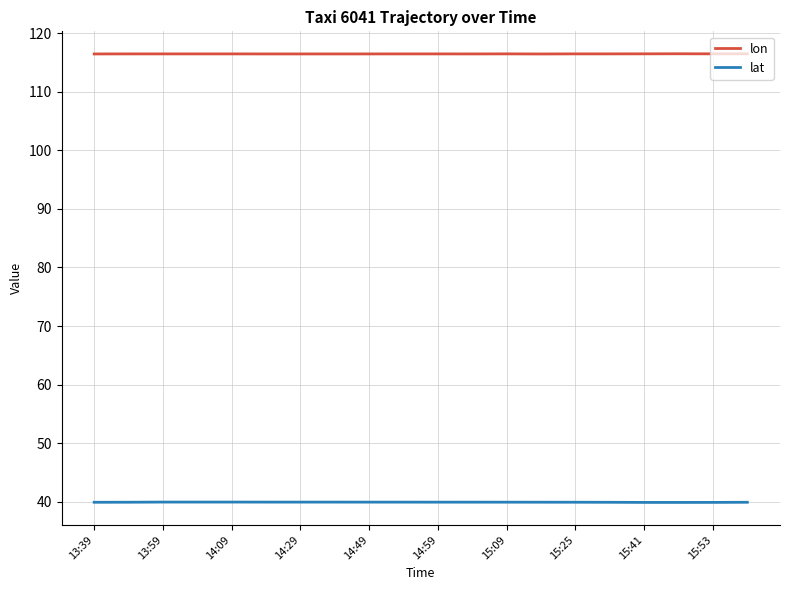

What is the average value of the lat series?

39.9